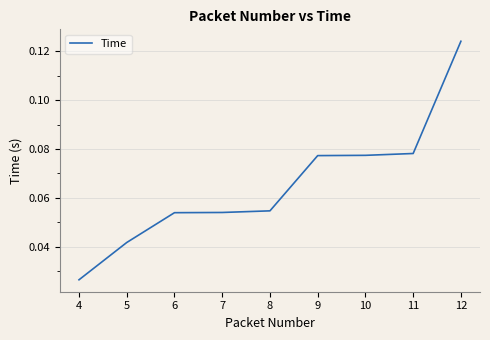

Between 4 and 7, which is larger?

7